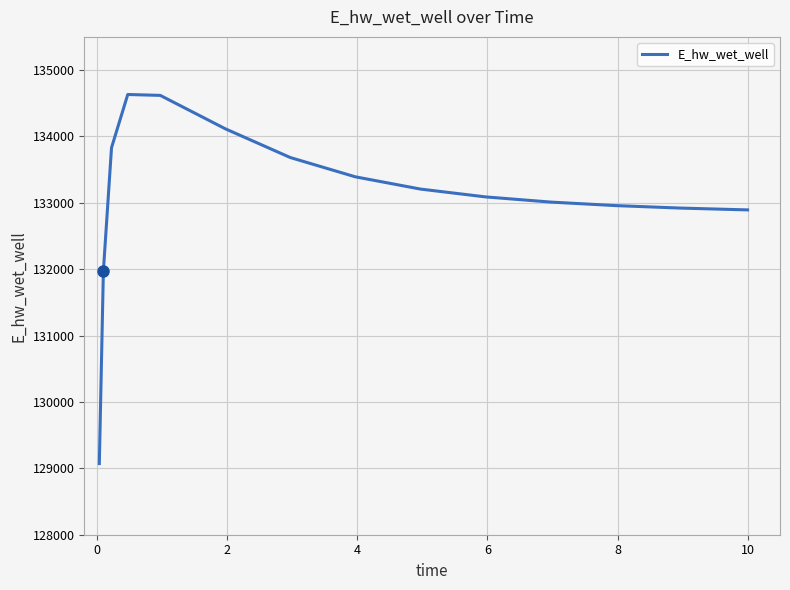

What is the difference between the maximum and minimum values?

5560.4